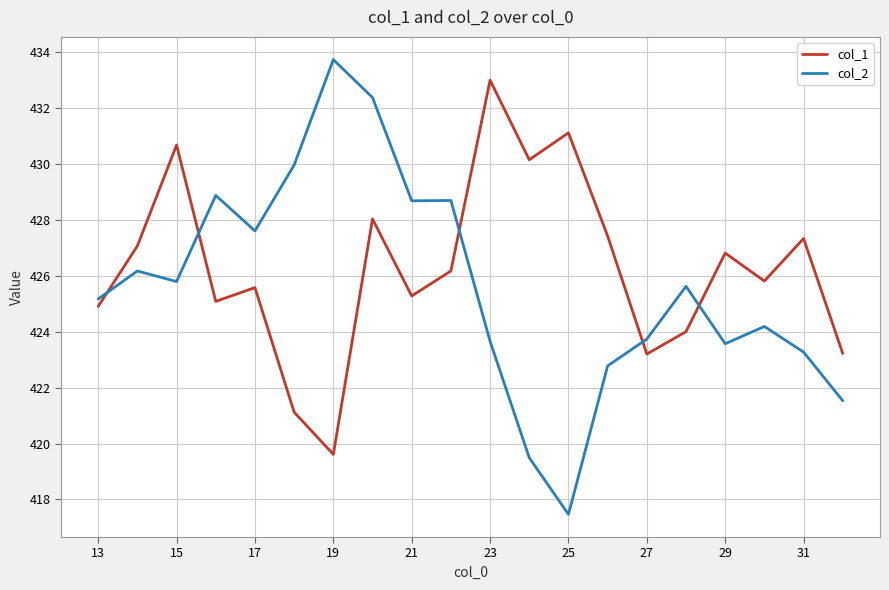

True or false: col_2 and col_1 intersect in this chart.

True